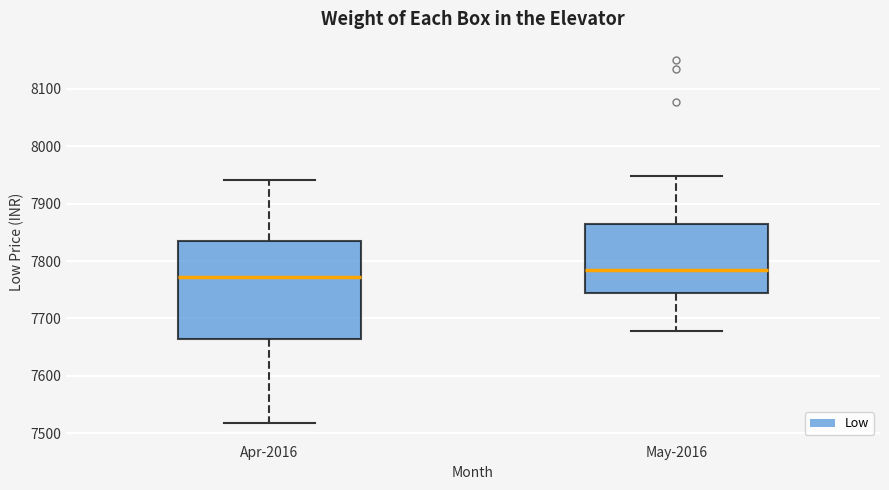

Comparing the boxes themselves (not the whiskers), which one is the tallest?

Apr-2016